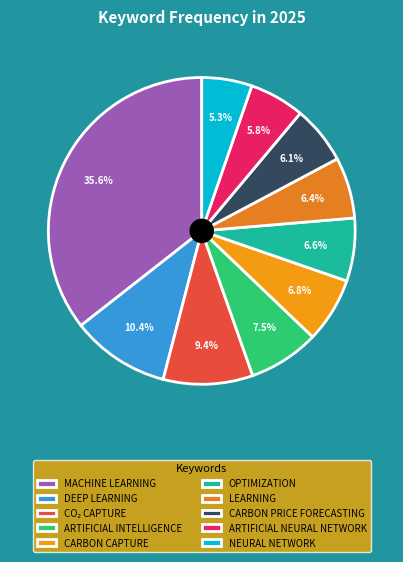

To the nearest percent, what is the average slice percentage?

10%